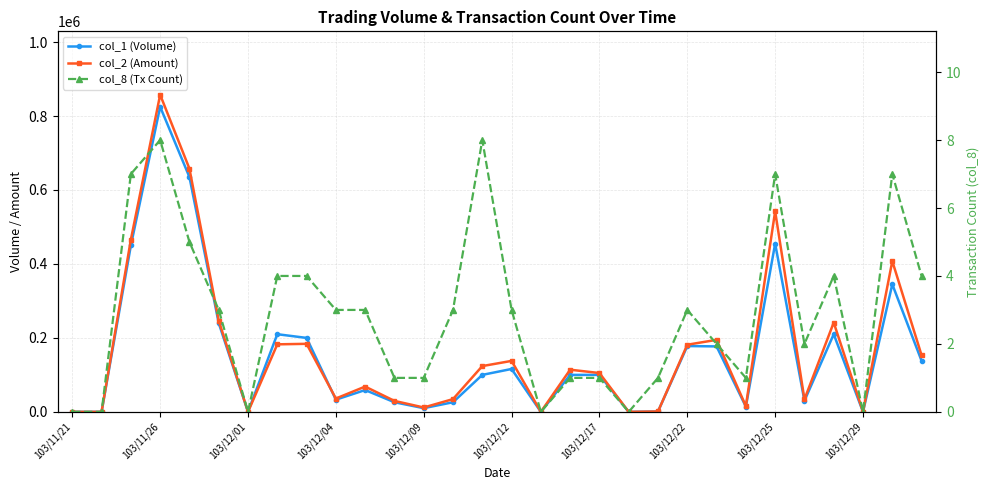

True or false: col_2 (Amount) and col_8 (Tx Count) cross at least once.

False